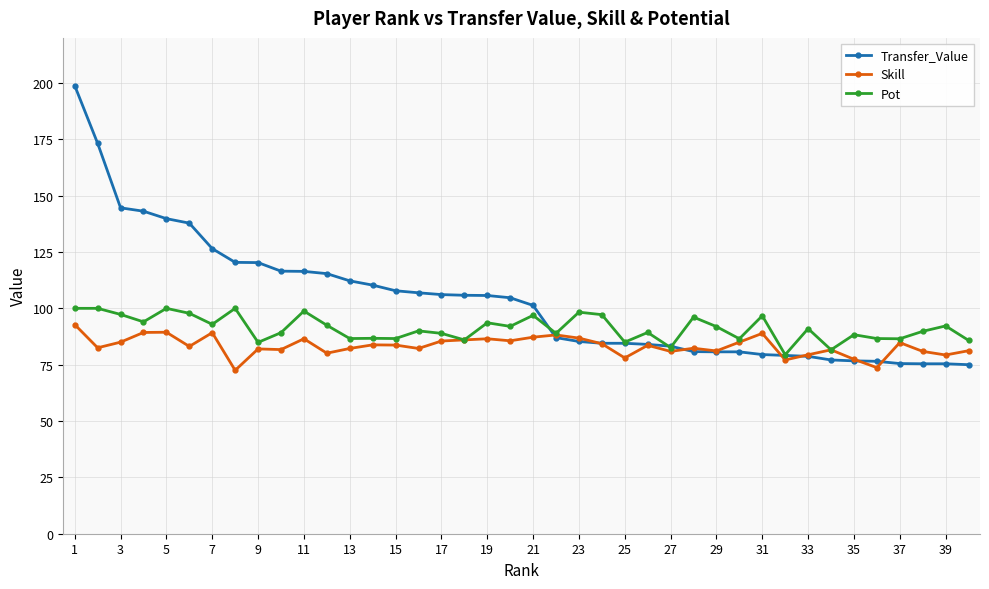

How many data points does each series have?

40